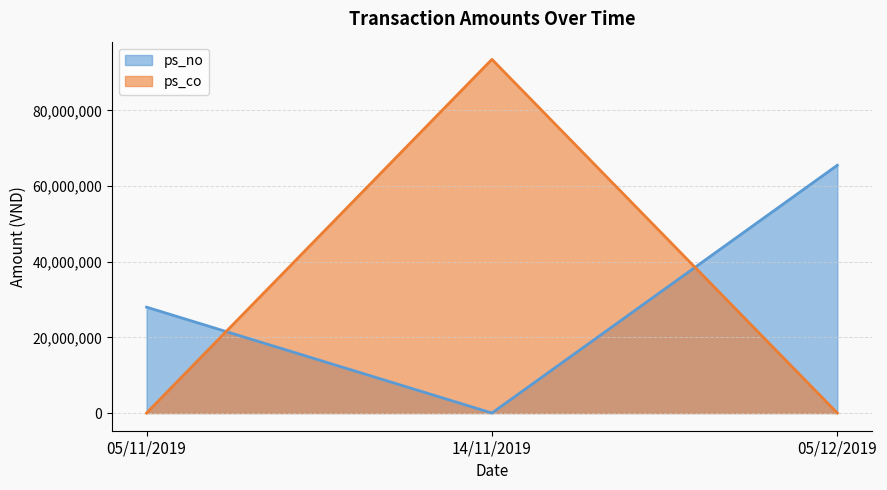

Is it true that ps_no equals 0 at 14/11/2019?

True